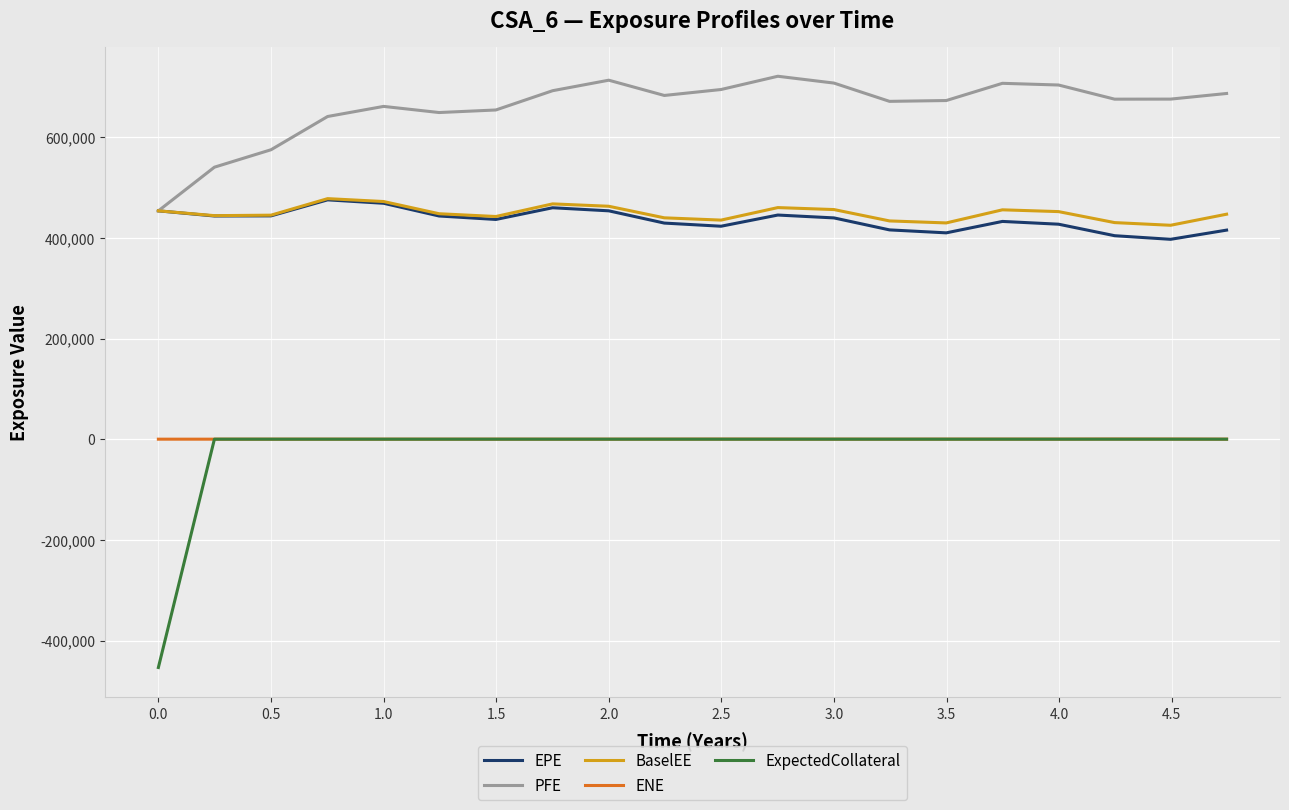

What is the minimum value shown in the chart?

-453656.0